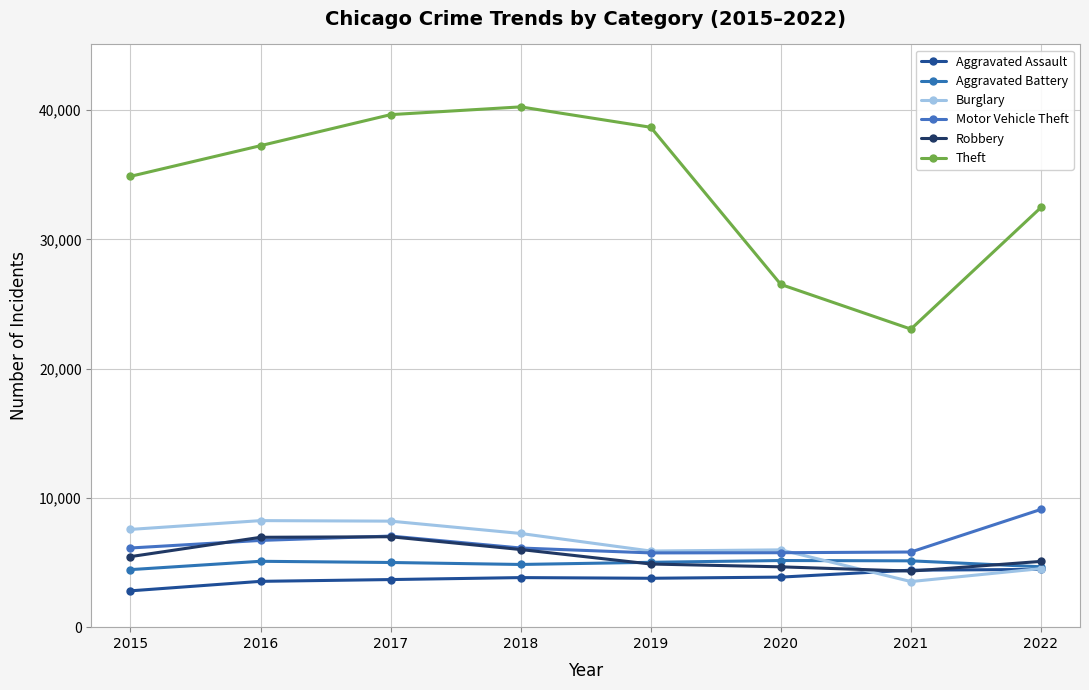

True or false: Burglary has more than 2 points higher than both neighbors.

False